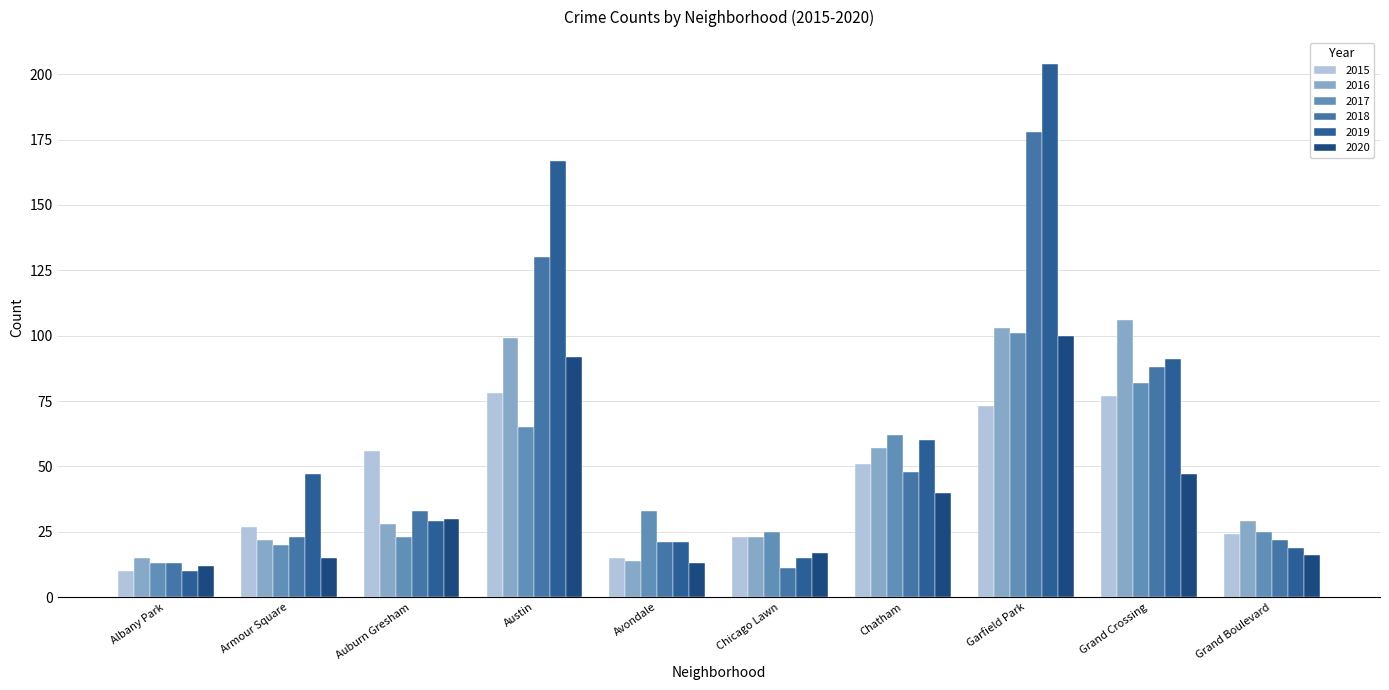

Reading left to right, extract all data points from this chart.

2015: Albany Park=10	Armour Square=27	Auburn Gresham=56	Austin=78	Avondale=15	Chicago Lawn=23	Chatham=51	Garfield Park=73	Grand Crossing=77	Grand Boulevard=24
2016: Albany Park=15	Armour Square=22	Auburn Gresham=28	Austin=99	Avondale=14	Chicago Lawn=23	Chatham=57	Garfield Park=103	Grand Crossing=106	Grand Boulevard=29
2017: Albany Park=13	Armour Square=20	Auburn Gresham=23	Austin=65	Avondale=33	Chicago Lawn=25	Chatham=62	Garfield Park=101	Grand Crossing=82	Grand Boulevard=25
2018: Albany Park=13	Armour Square=23	Auburn Gresham=33	Austin=130	Avondale=21	Chicago Lawn=11	Chatham=48	Garfield Park=178	Grand Crossing=88	Grand Boulevard=22
2019: Albany Park=10	Armour Square=47	Auburn Gresham=29	Austin=167	Avondale=21	Chicago Lawn=15	Chatham=60	Garfield Park=204	Grand Crossing=91	Grand Boulevard=19
2020: Albany Park=12	Armour Square=15	Auburn Gresham=30	Austin=92	Avondale=13	Chicago Lawn=17	Chatham=40	Garfield Park=100	Grand Crossing=47	Grand Boulevard=16